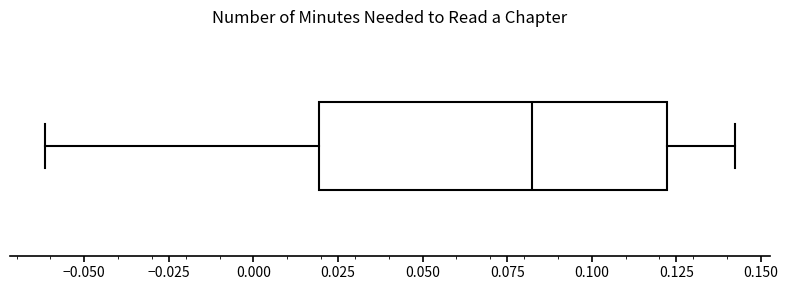

Where is the left edge of the box on the x-axis? The values are not printed on the chart, so give them approximately, as read against the axis.

0.02